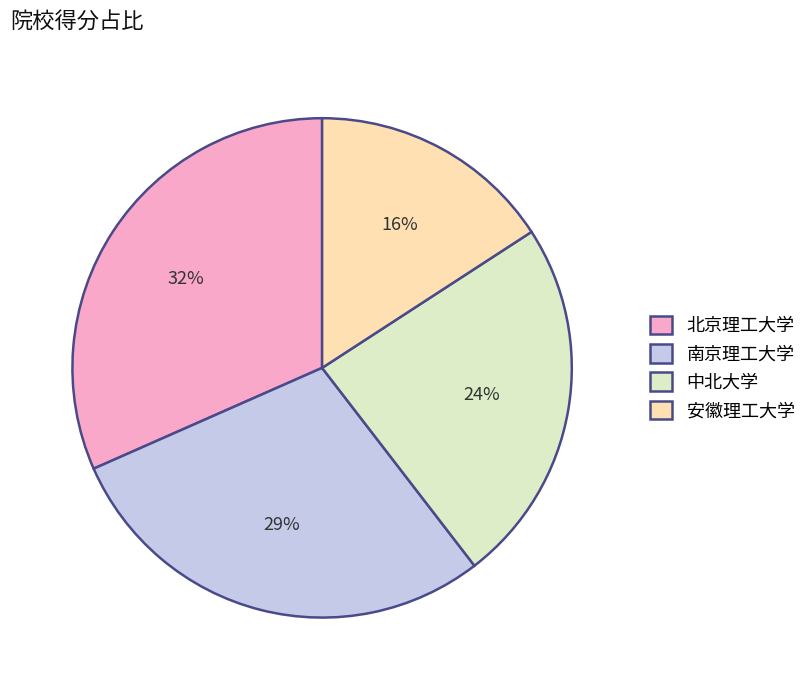

Is 南京理工大学 the majority of the pie?

No